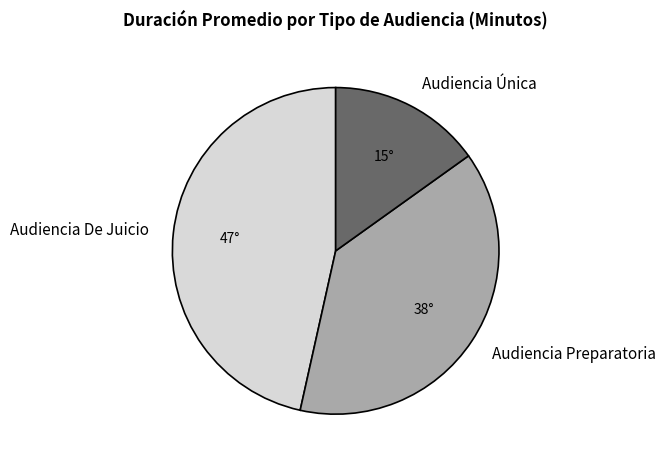

Which has a higher value, Audiencia Única or Audiencia Preparatoria?

Audiencia Preparatoria